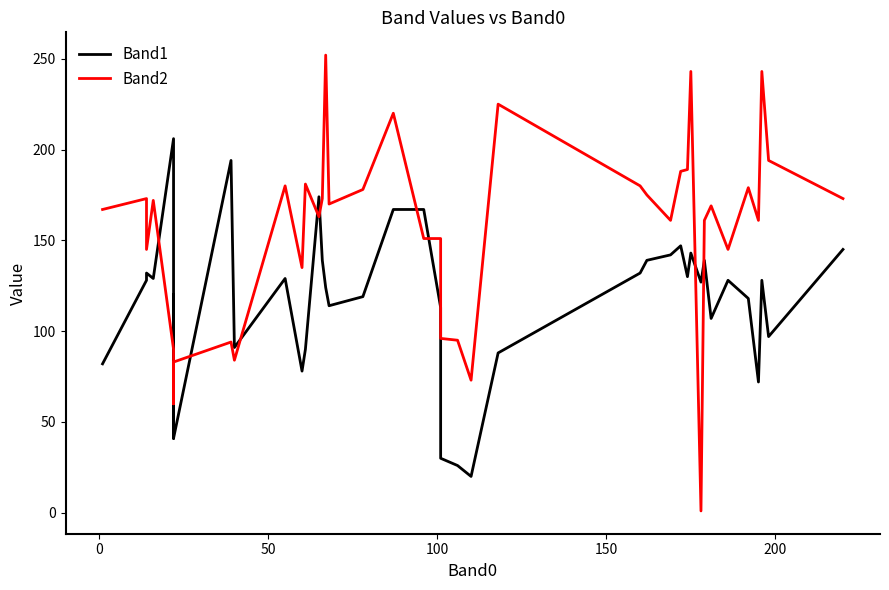

True or false: Band2 has more than 0 points higher than both neighbors.

True